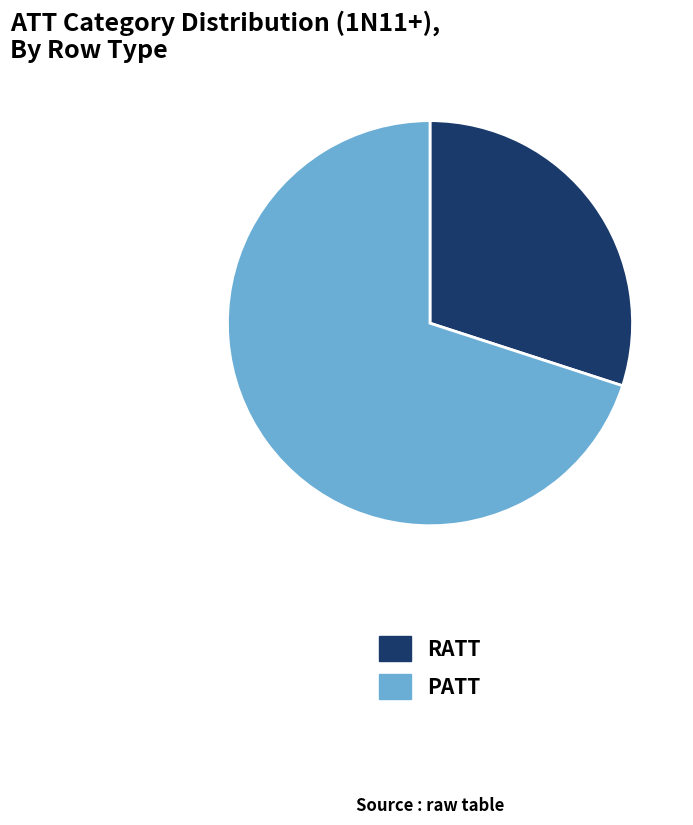

Is it true that RATT is 30% of the pie?

True